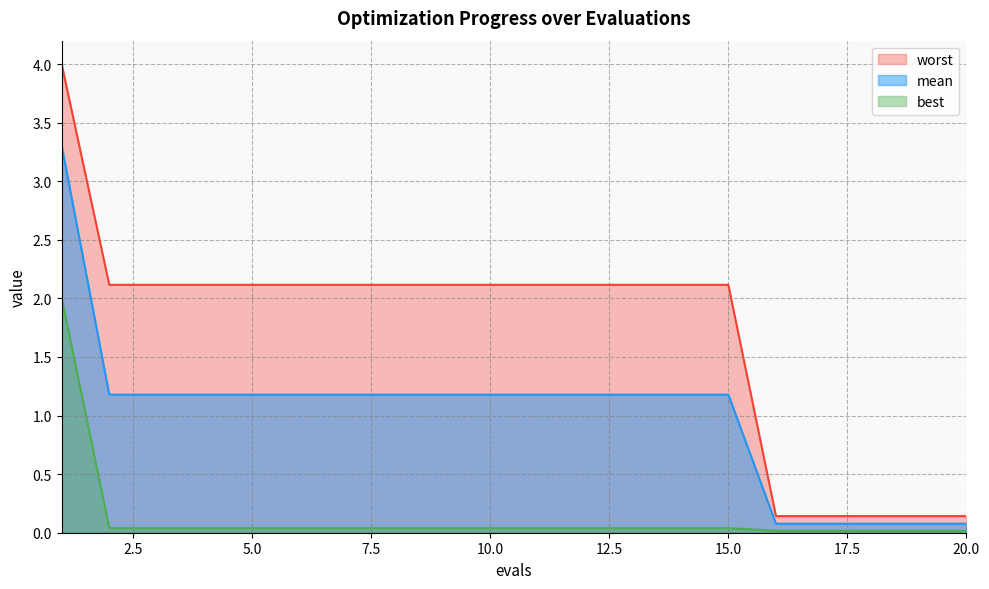

Reading left to right, what are all the values shown in this chart?

mean: 1=3.3	2=1.2	3=1.2	4=1.2	5=1.2	6=1.2	7=1.2	8=1.2	9=1.2	10=1.2	11=1.2	12=1.2	13=1.2	14=1.2	15=1.2	16=0.1	17=0.1	18=0.1	19=0.1	20=0.1
best: 1=2.0	2=0.0	3=0.0	4=0.0	5=0.0	6=0.0	7=0.0	8=0.0	9=0.0	10=0.0	11=0.0	12=0.0	13=0.0	14=0.0	15=0.0	16=0.0	17=0.0	18=0.0	19=0.0	20=0.0
worst: 1=4.0	2=2.1	3=2.1	4=2.1	5=2.1	6=2.1	7=2.1	8=2.1	9=2.1	10=2.1	11=2.1	12=2.1	13=2.1	14=2.1	15=2.1	16=0.1	17=0.1	18=0.1	19=0.1	20=0.1